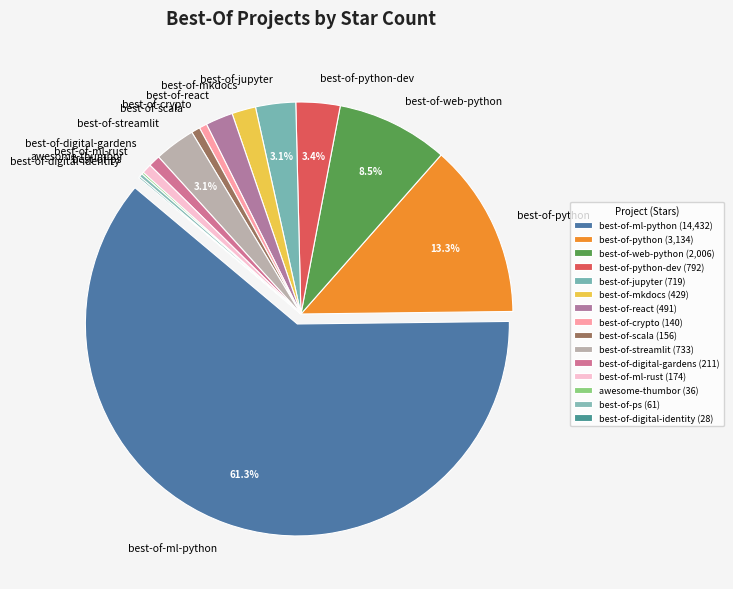

Between best-of-react and best-of-web-python, which is larger?

best-of-web-python